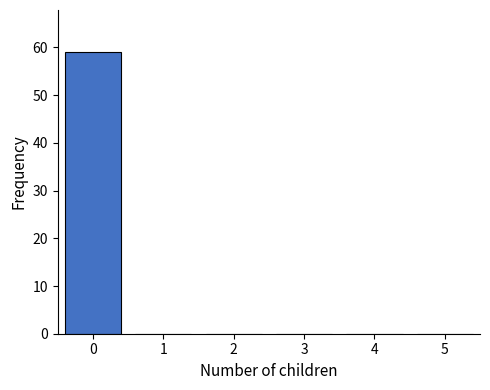

Reading left to right, transcribe all the data shown in this chart.

0=59	1=0	2=0	3=0	4=0	5=0